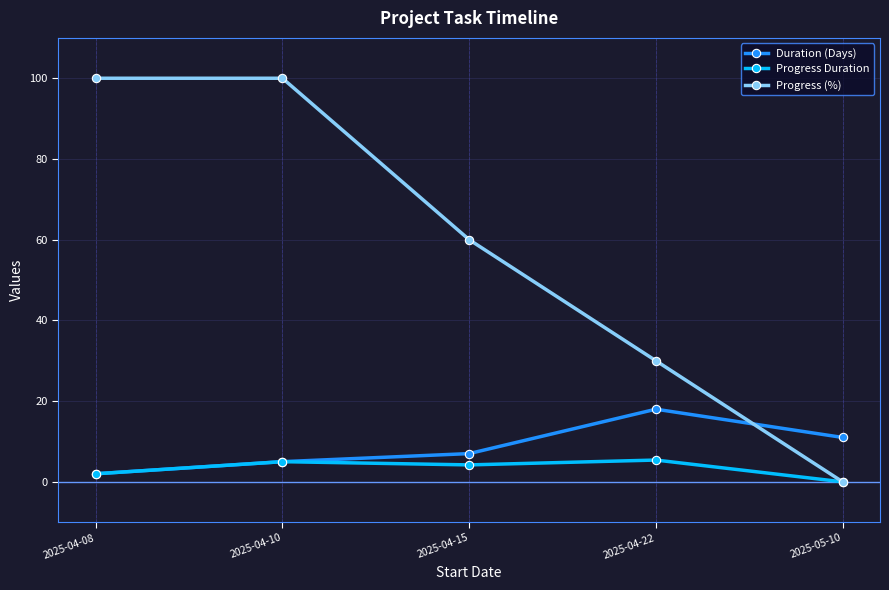

Which series has the largest range (max minus min)?

Progress (%)